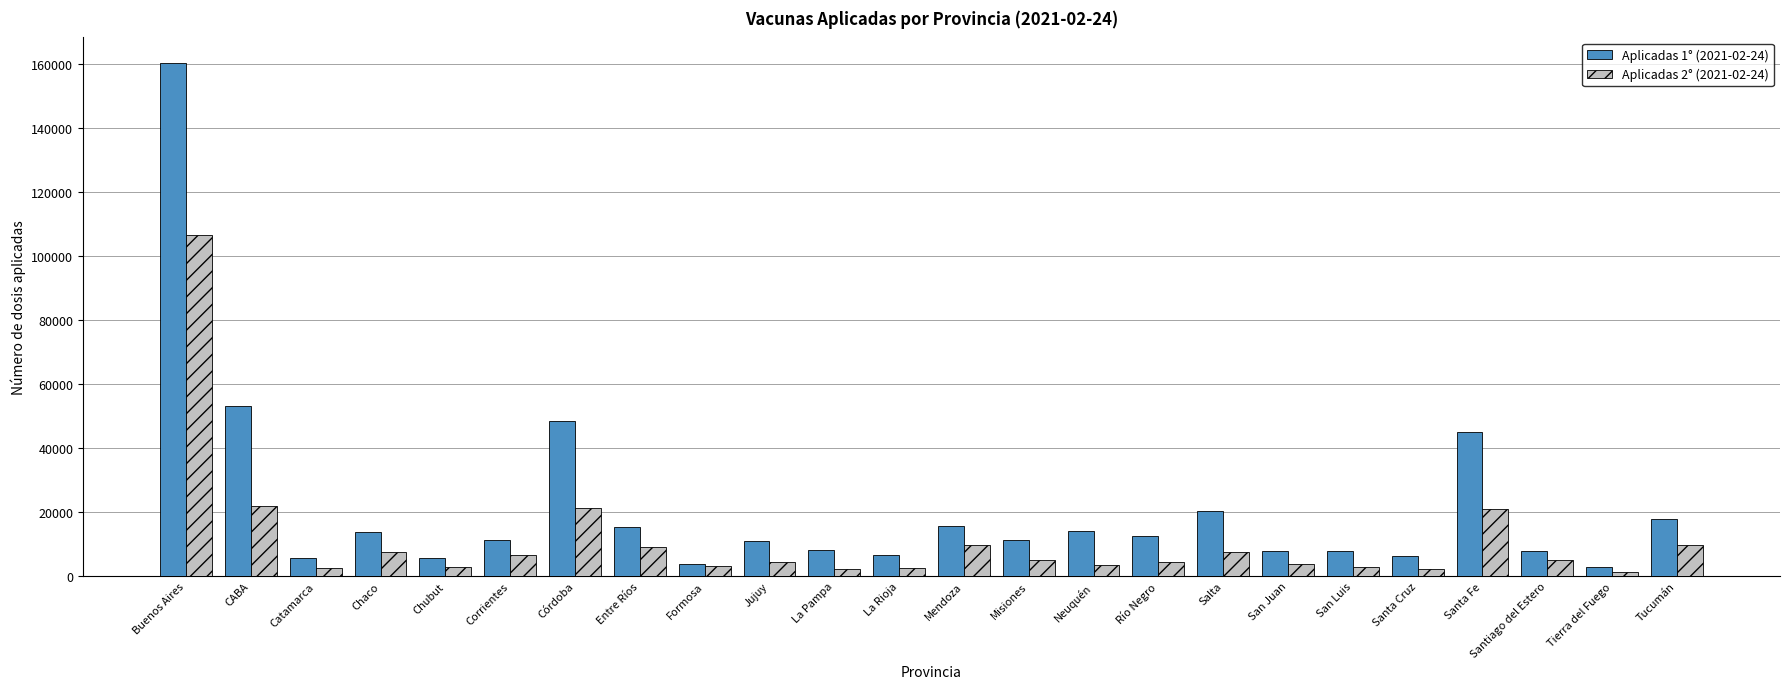

Which series has the largest total across all categories?

Aplicadas 1° (2021-02-24)